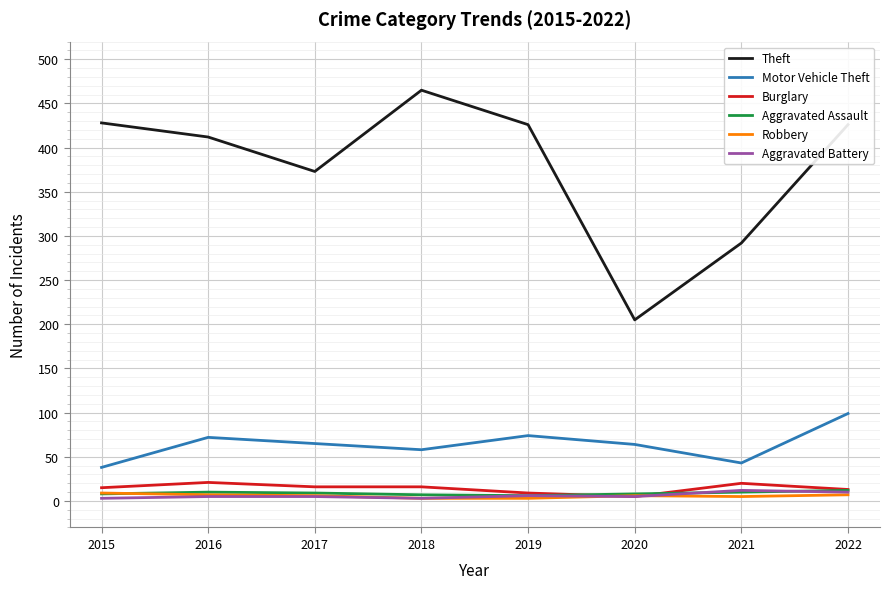

Between 2016 and 2022, which series saw the biggest shift?

Motor Vehicle Theft